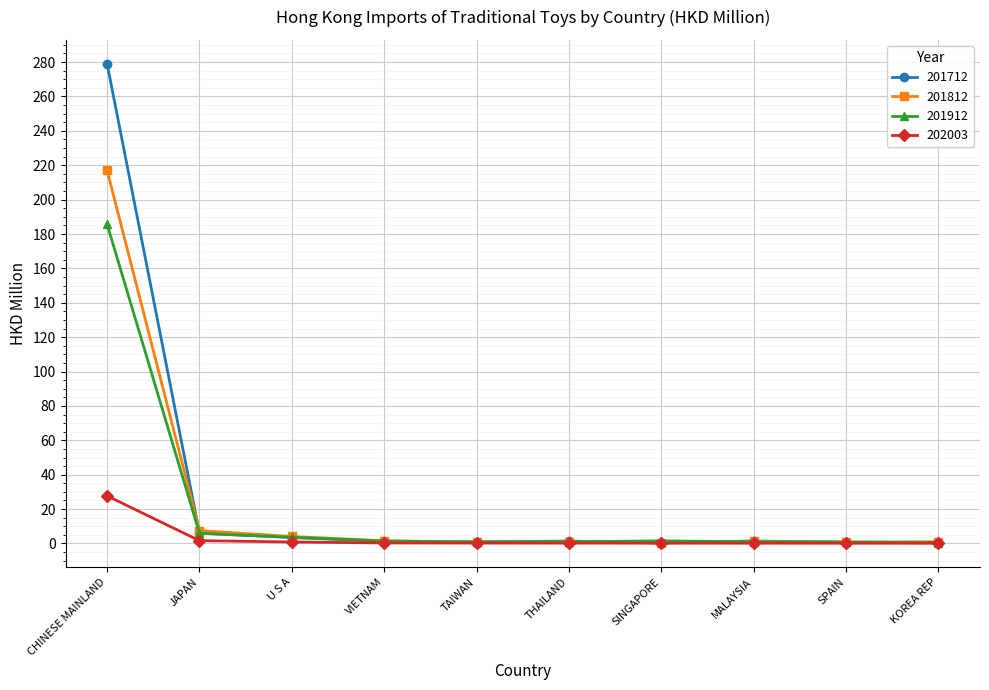

What is the label of the 9th point from the left?

SPAIN